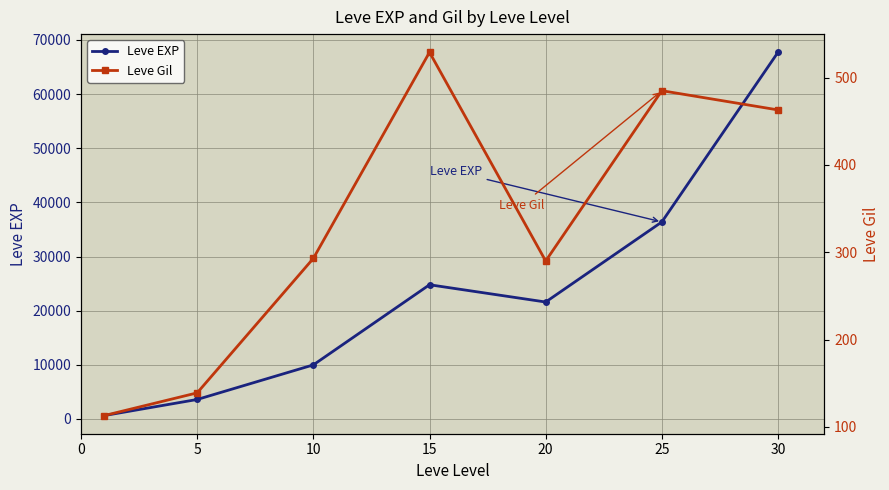

At which category does Leve EXP reach its first local peak?

15